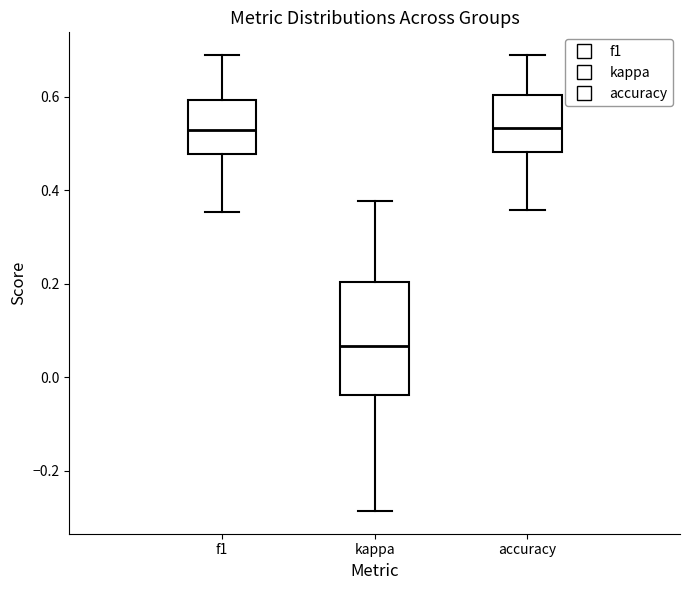

Which box is the tallest, from its lower edge to its upper edge?

kappa